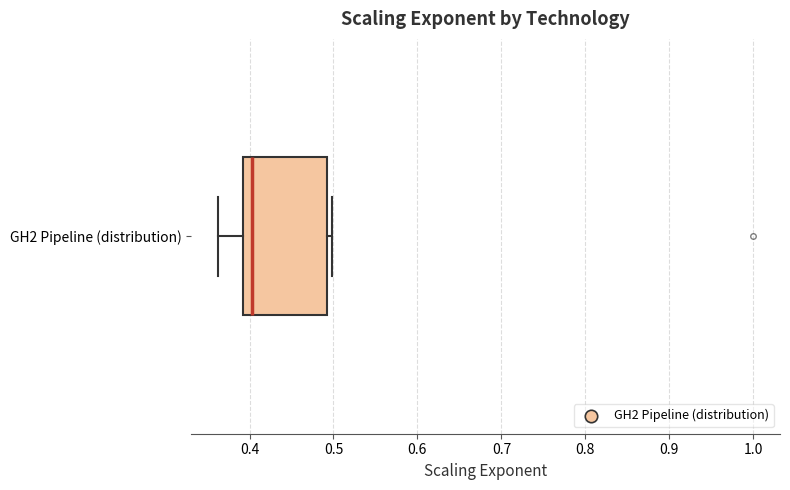

Where does the median line of the box for GH2 Pipeline (distribution) sit on the x-axis? The values are not printed on the chart, so give them approximately, as read against the axis.

0.40